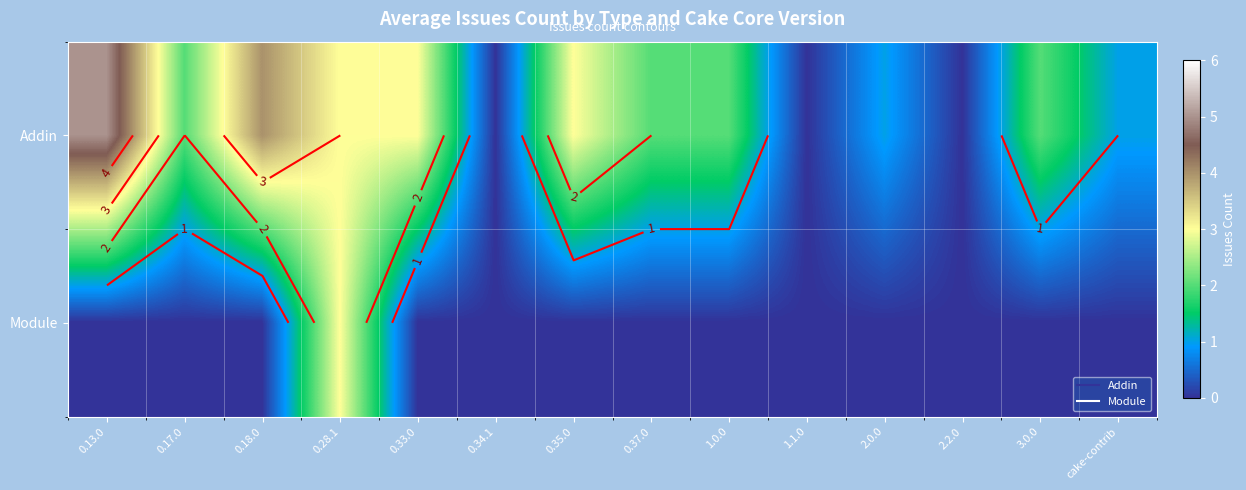

Is it true that Module equals -2 at 0.18.0?

False